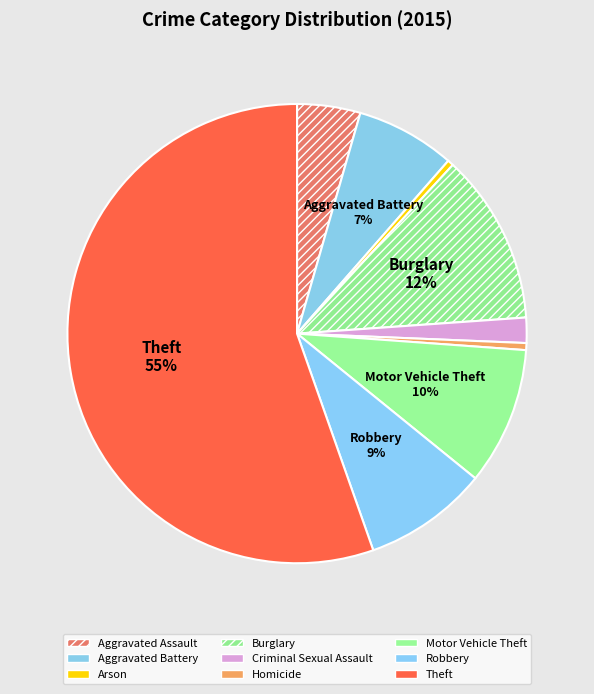

How many slices are in this pie chart?

9